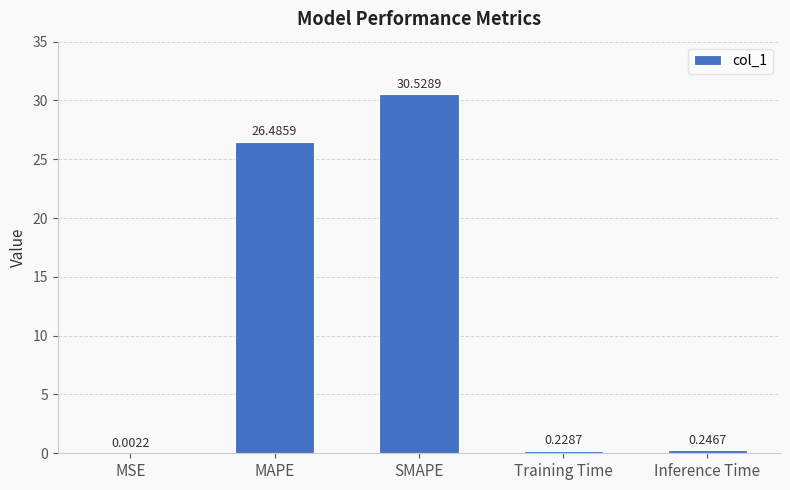

At which label is the value closest to 15?

MAPE